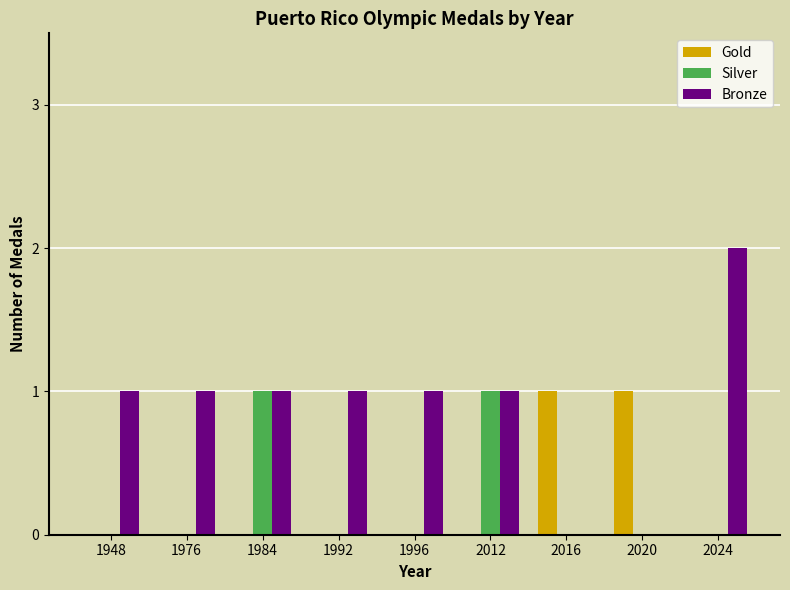

Which series changed the most between 1976 and 2024?

Bronze